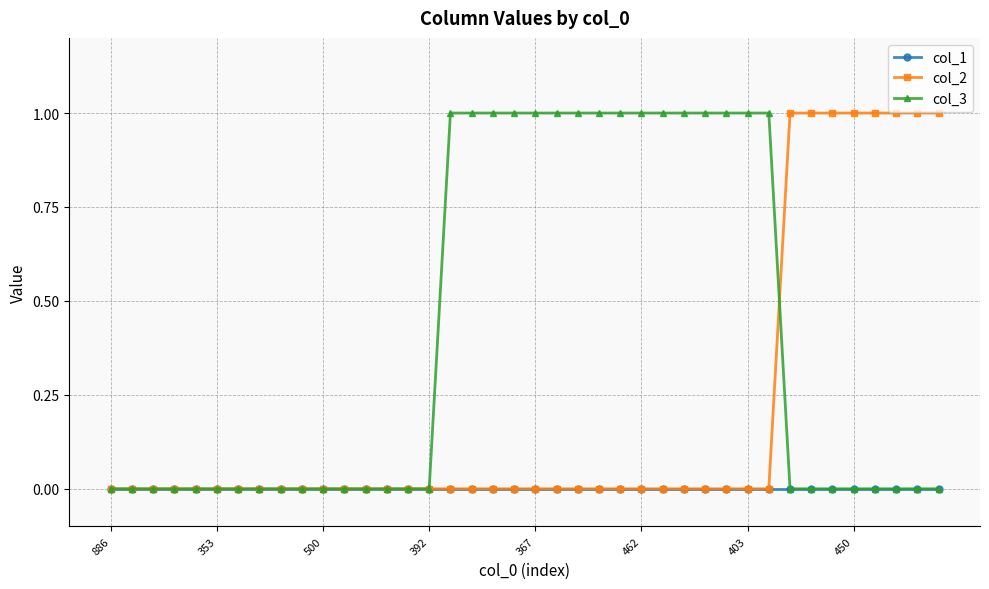

List the series in order of their overall mean, lowest first.

col_1, col_2, col_3